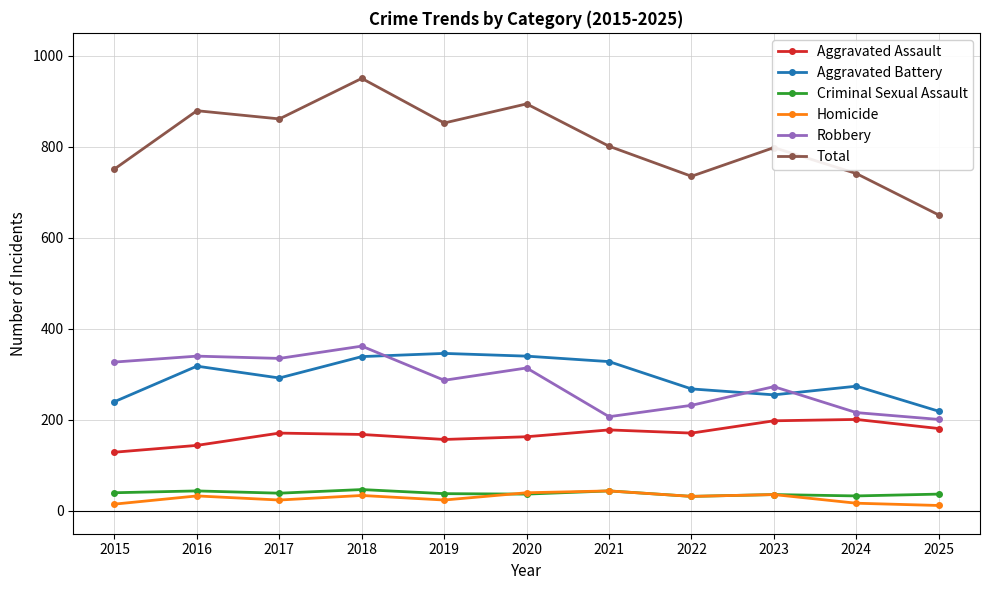

The Criminal Sexual Assault series shows 36 at 2023. True or false?

True